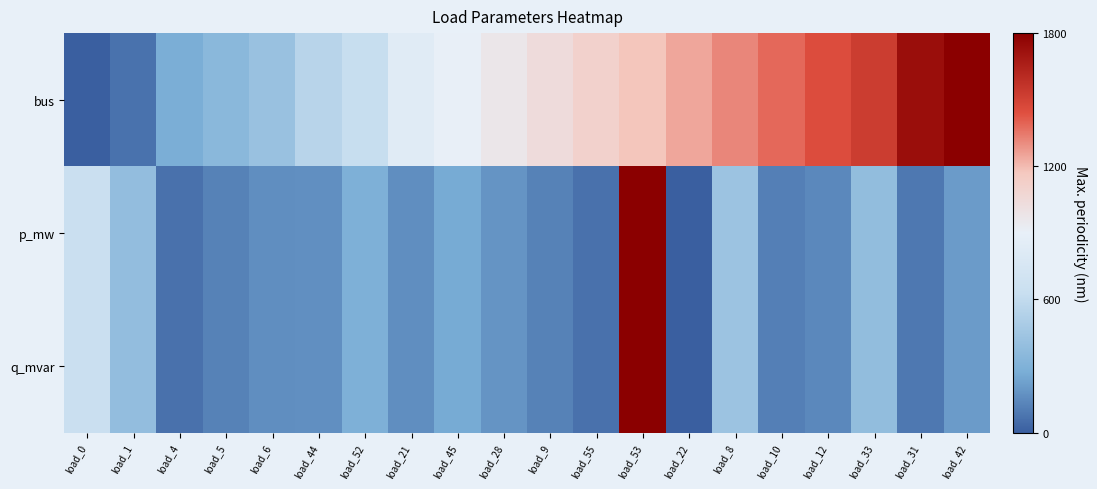

Between load_45 and load_53, which series saw the biggest shift?

p_mw